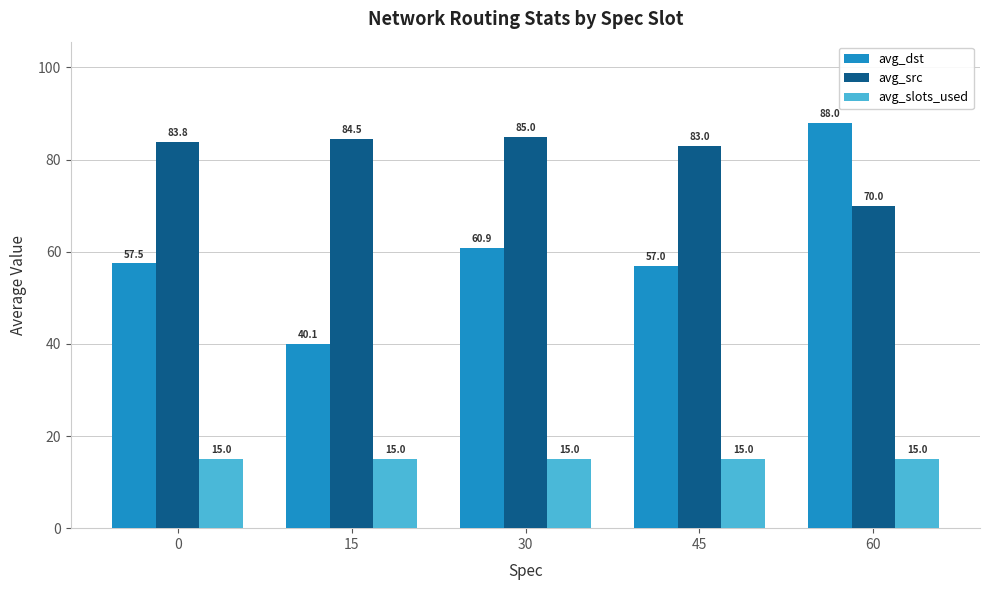

The value of avg_slots_used at 60 is 15.0. True or false?

True